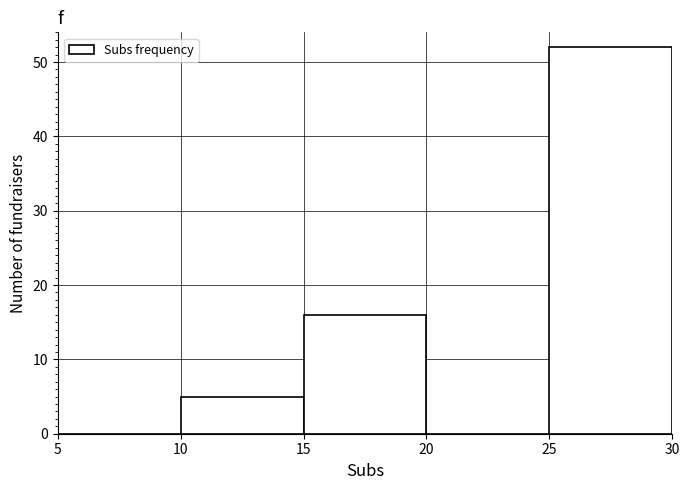

Reading left to right, list every bar in this chart as the range it spans on the x-axis followed by its height. The values are not printed on the chart, so give them approximately, as read against the axis.

5 to 10: 0
10 to 15: 5
15 to 20: 16
20 to 25: 0
25 to 30: 52